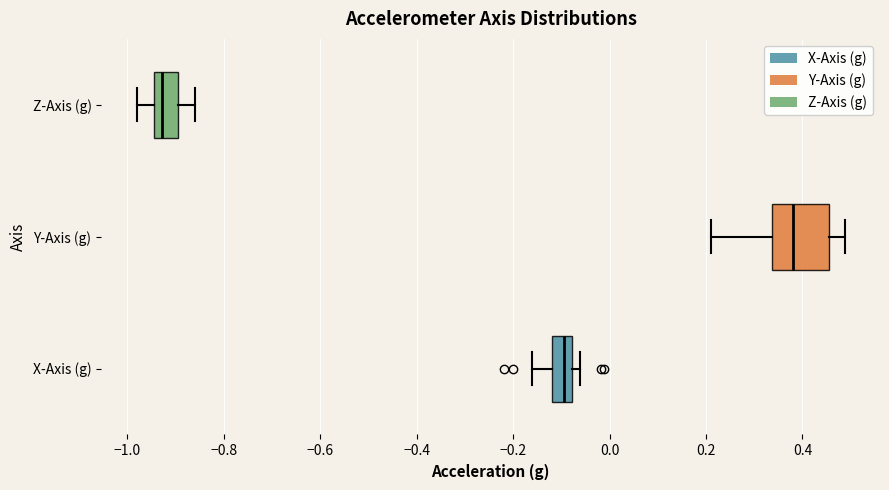

Where is the right edge of the box for Y-Axis (g) on the x-axis? The values are not printed on the chart, so give them approximately, as read against the axis.

0.46